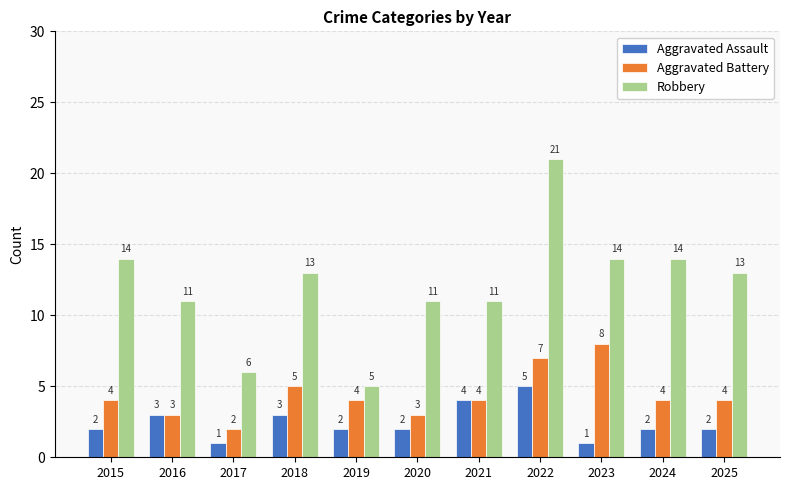

What is the highest value of the Robbery series?

21